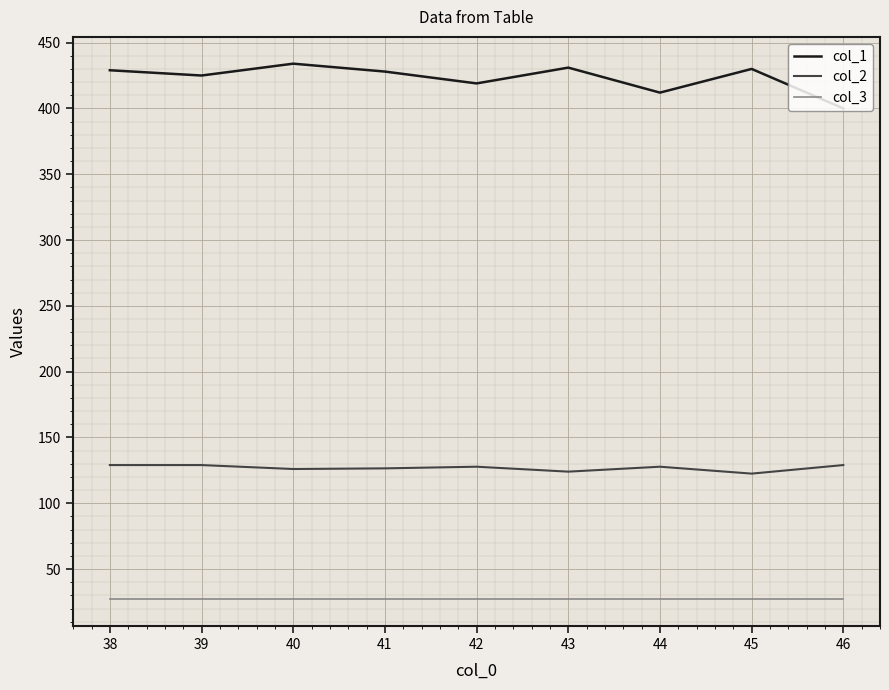

List the series in order of their peak value, highest first.

col_1, col_2, col_3